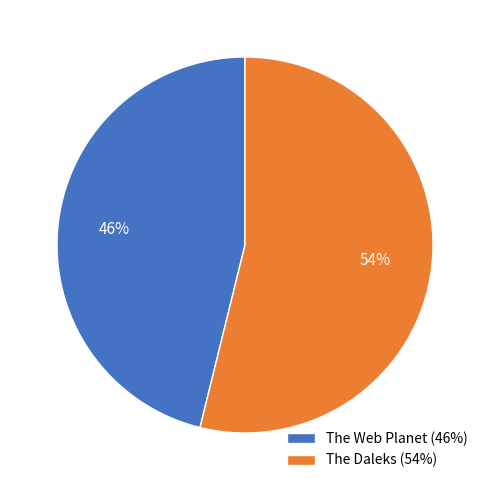

Which category has the biggest portion of the pie?

The Daleks